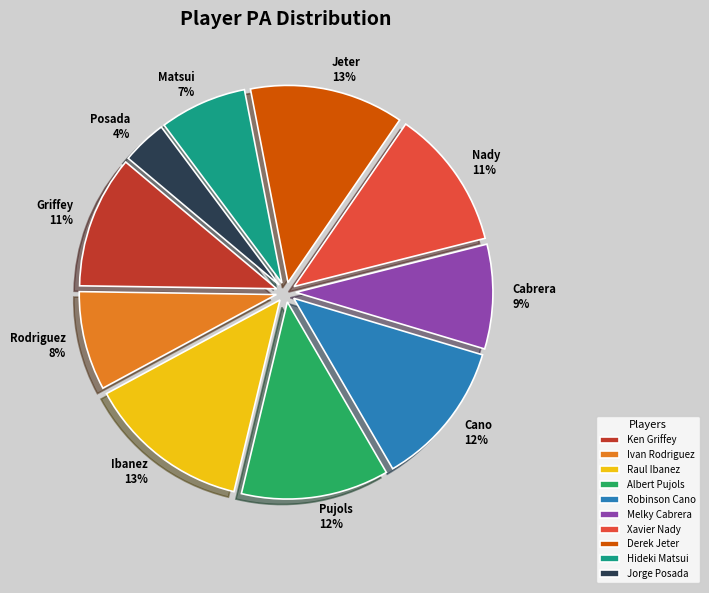

Between Derek Jeter and Melky Cabrera, which is larger?

Derek Jeter